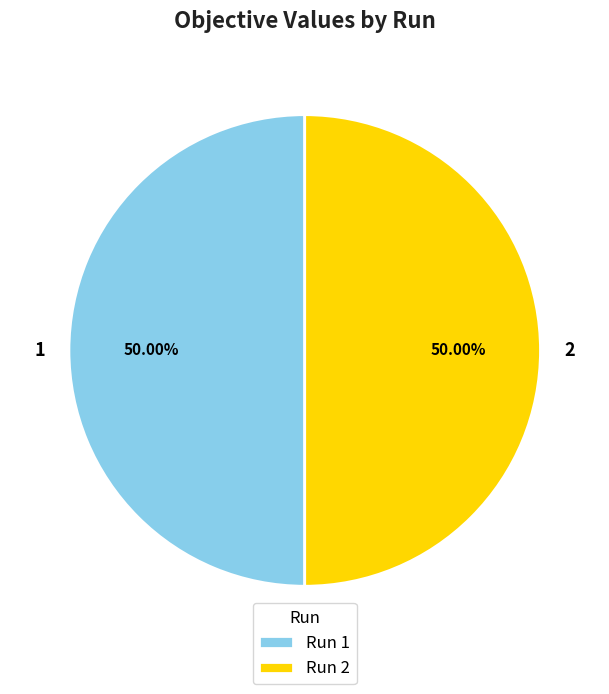

Is the sum of Run 1 and Run 2 greater than half?

Yes